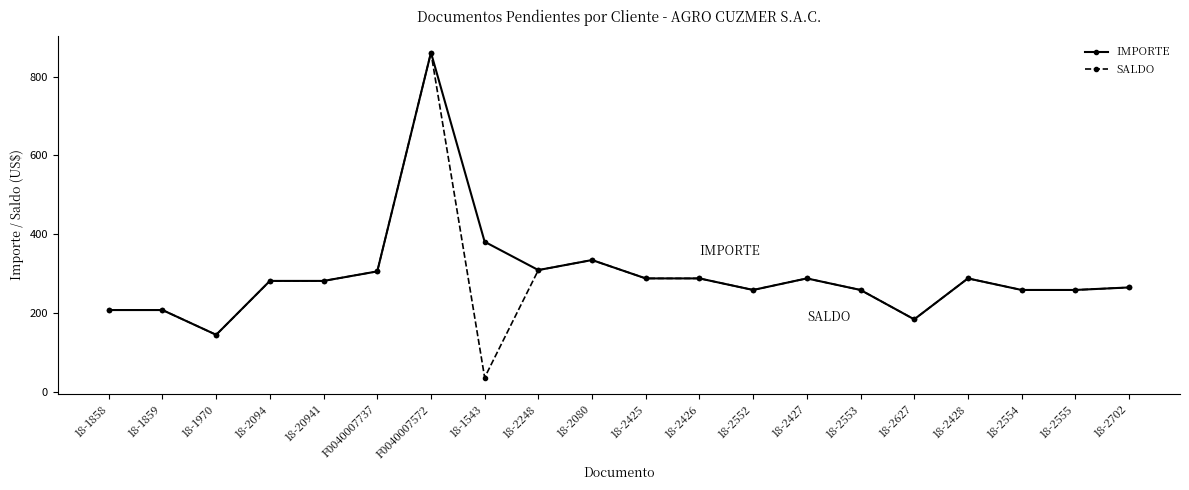

What are all the series names shown in the legend?

IMPORTE, SALDO